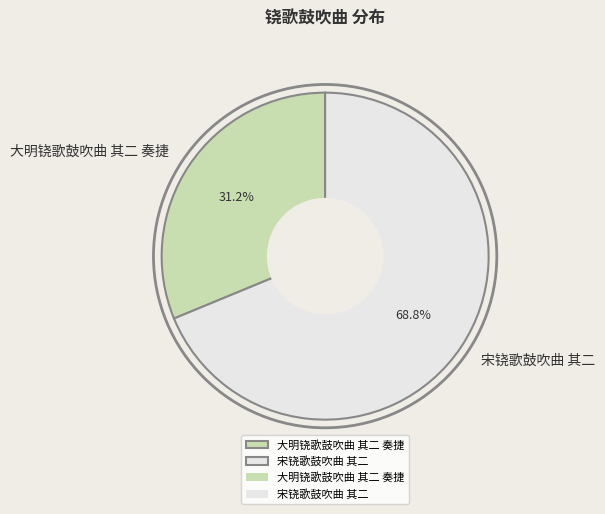

To the nearest percent, what is the combined percentage of 宋铙歌鼓吹曲 其二 and 大明铙歌鼓吹曲 其二 奏捷?

100%